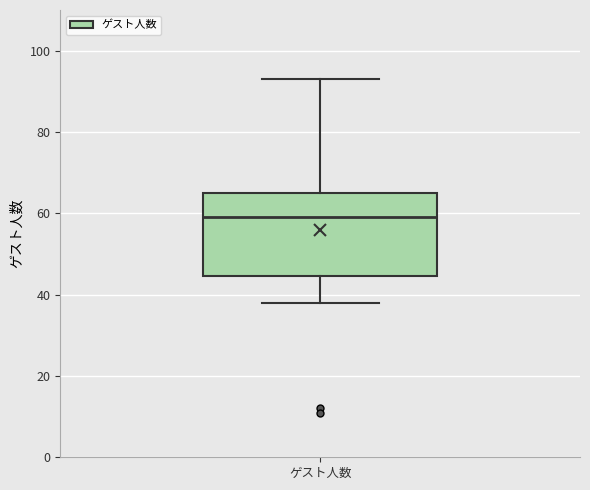

Where is the upper edge of the box for ゲスト人数 on the y-axis? The values are not printed on the chart, so give them approximately, as read against the axis.

66